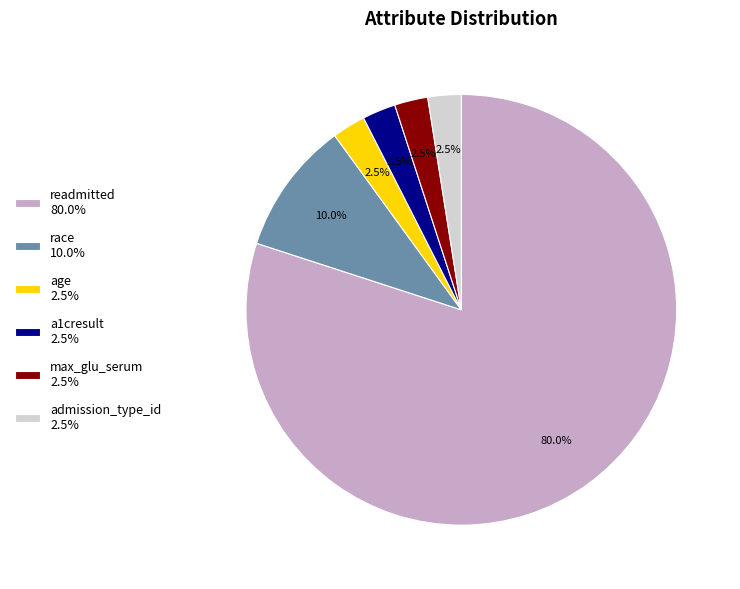

Which has a higher value, max_glu_serum or race?

race